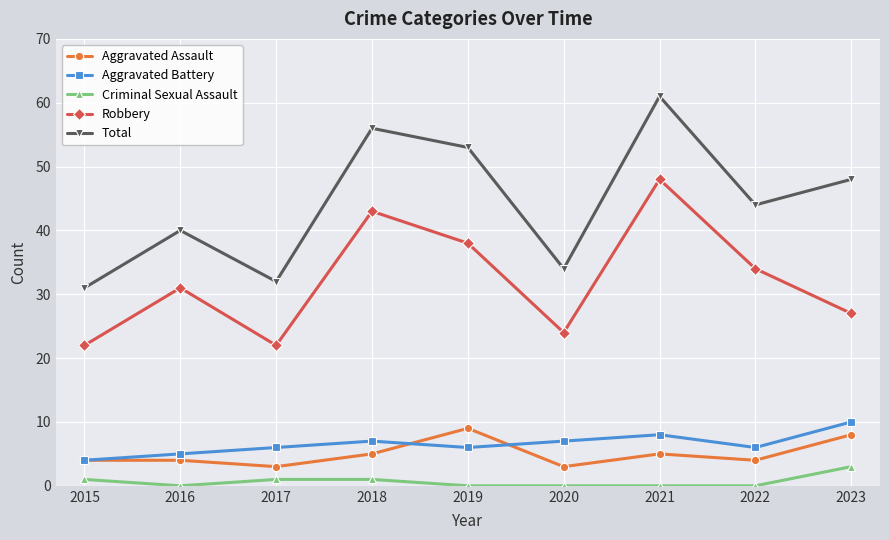

True or false: Aggravated Assault and Total intersect in this chart.

False